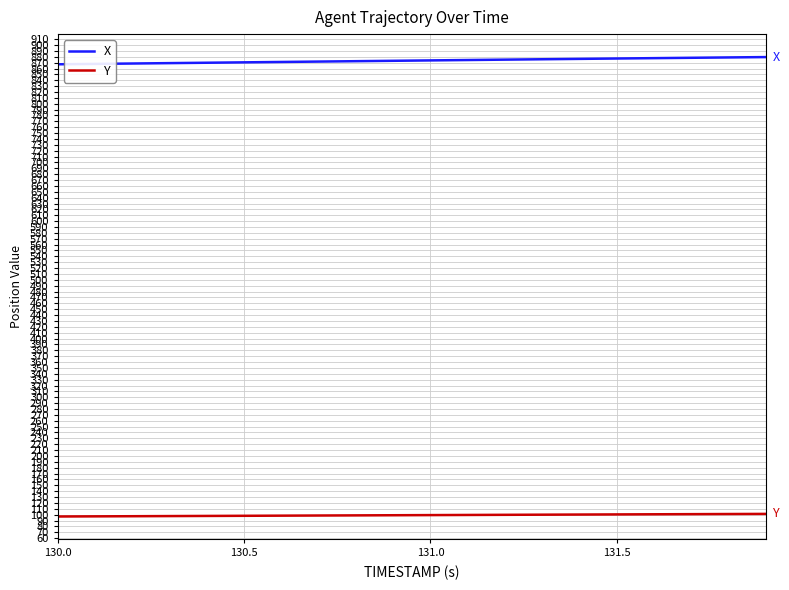

Which series has the largest total across all categories?

X